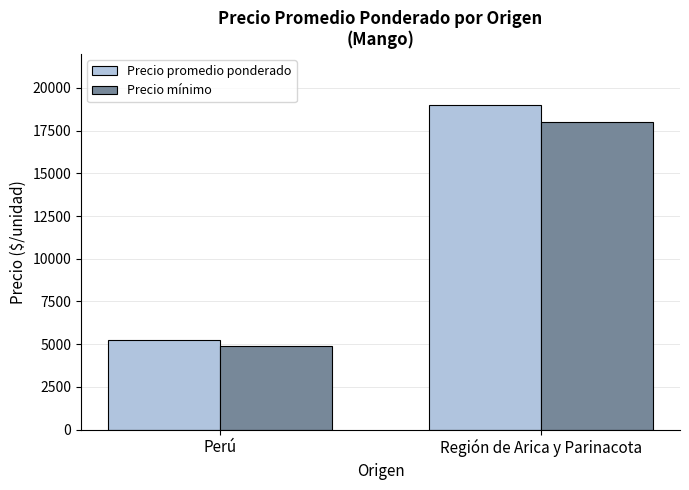

The value of Precio mínimo at Región de Arica y Parinacota is 18000. True or false?

True